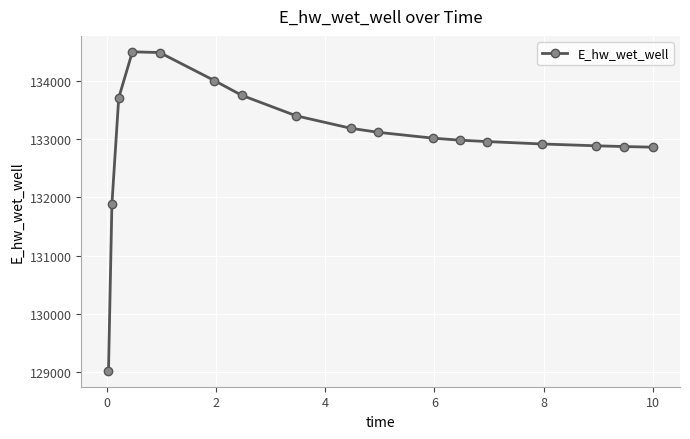

What is the minimum value shown in the chart?

129022.9